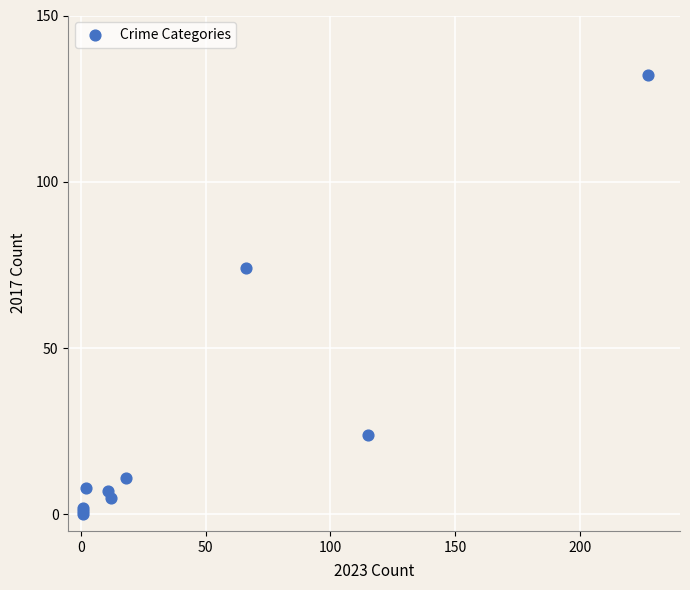

What Y value in the scatter plot is closest to 66?

74